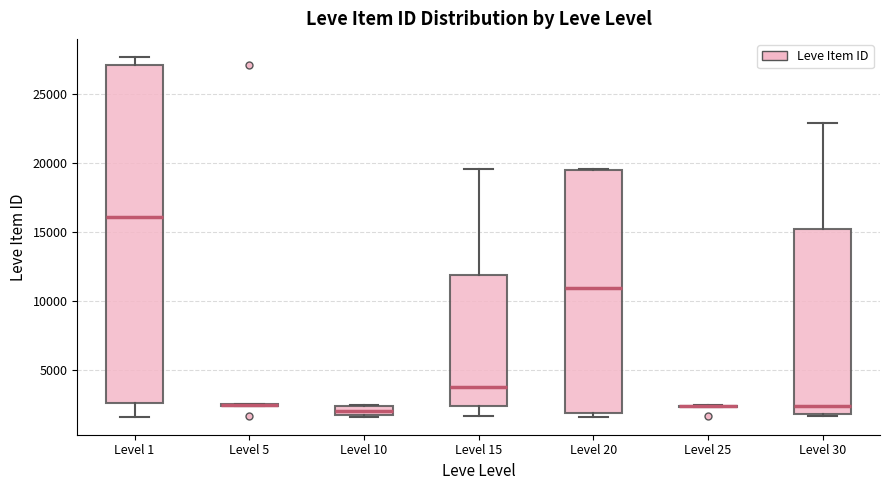

Where is the lower edge of the box for Level 20 on the y-axis? The values are not printed on the chart, so give them approximately, as read against the axis.

2000